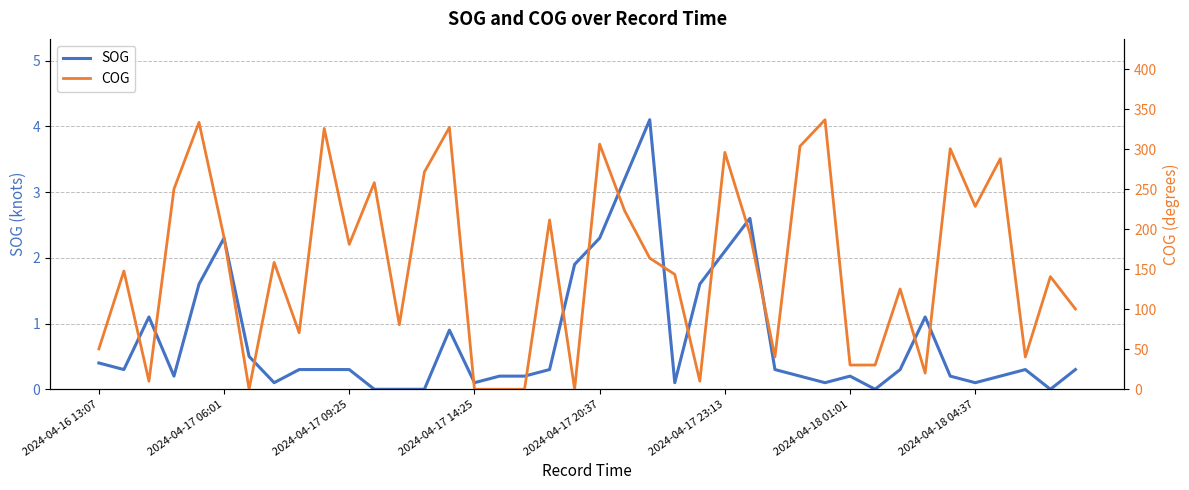

List the series in order of their overall mean, lowest first.

SOG, COG